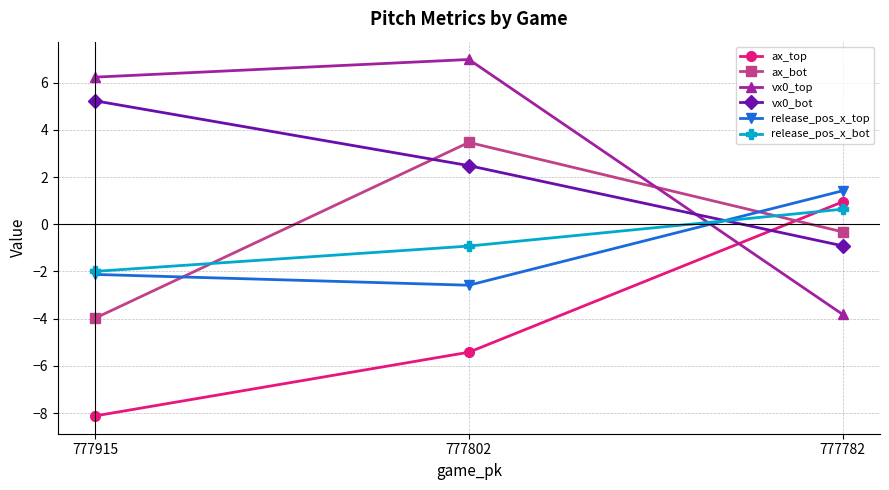

Rank the series at 777802 from lowest to highest value.

ax_top, release_pos_x_top, release_pos_x_bot, vx0_bot, ax_bot, vx0_top